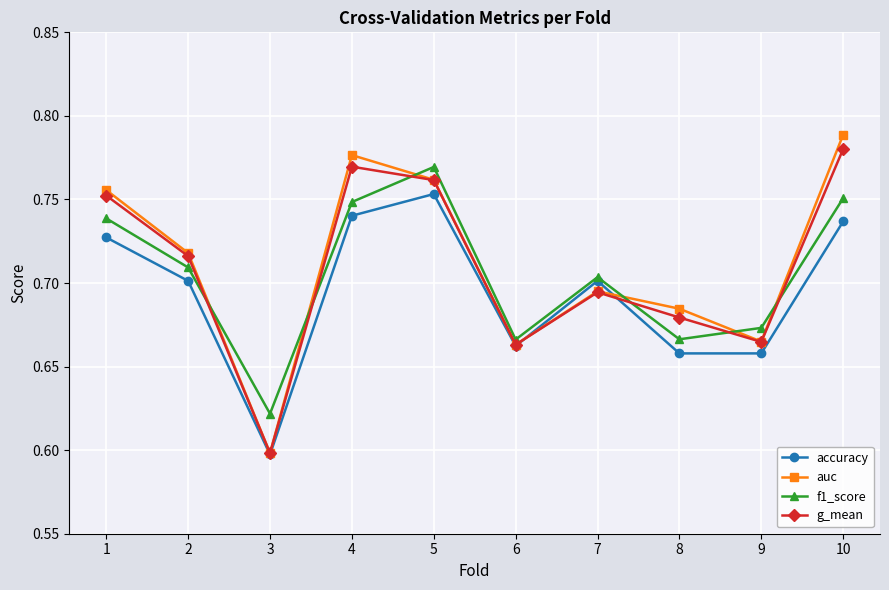

In g_mean, how many points are lower than both neighbors (excluding endpoints)?

3